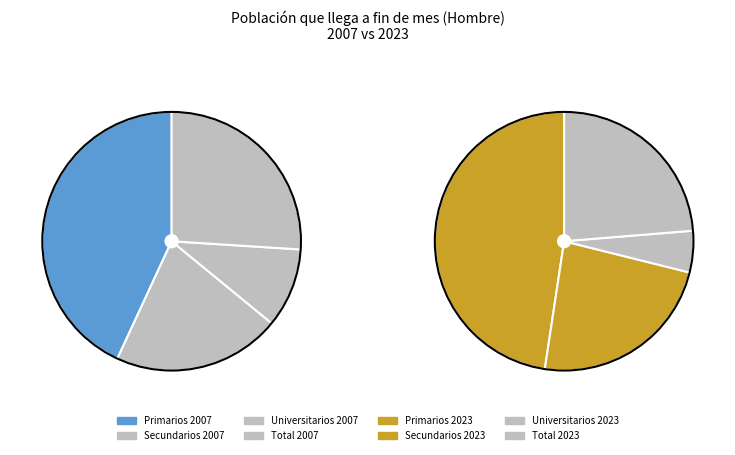

True or false: Universitarios accounts for 10% of the total.

True